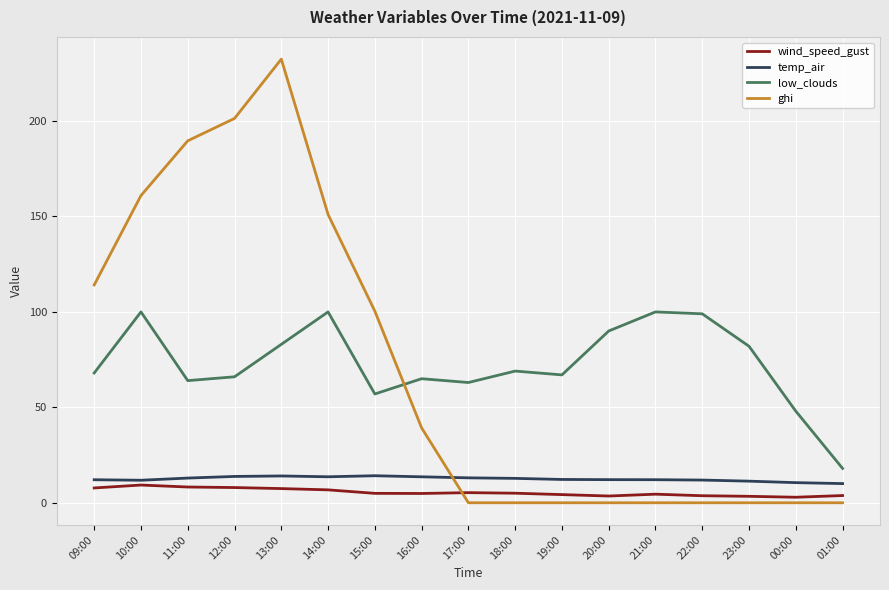

True or false: low_clouds and wind_speed_gust cross at least once.

False